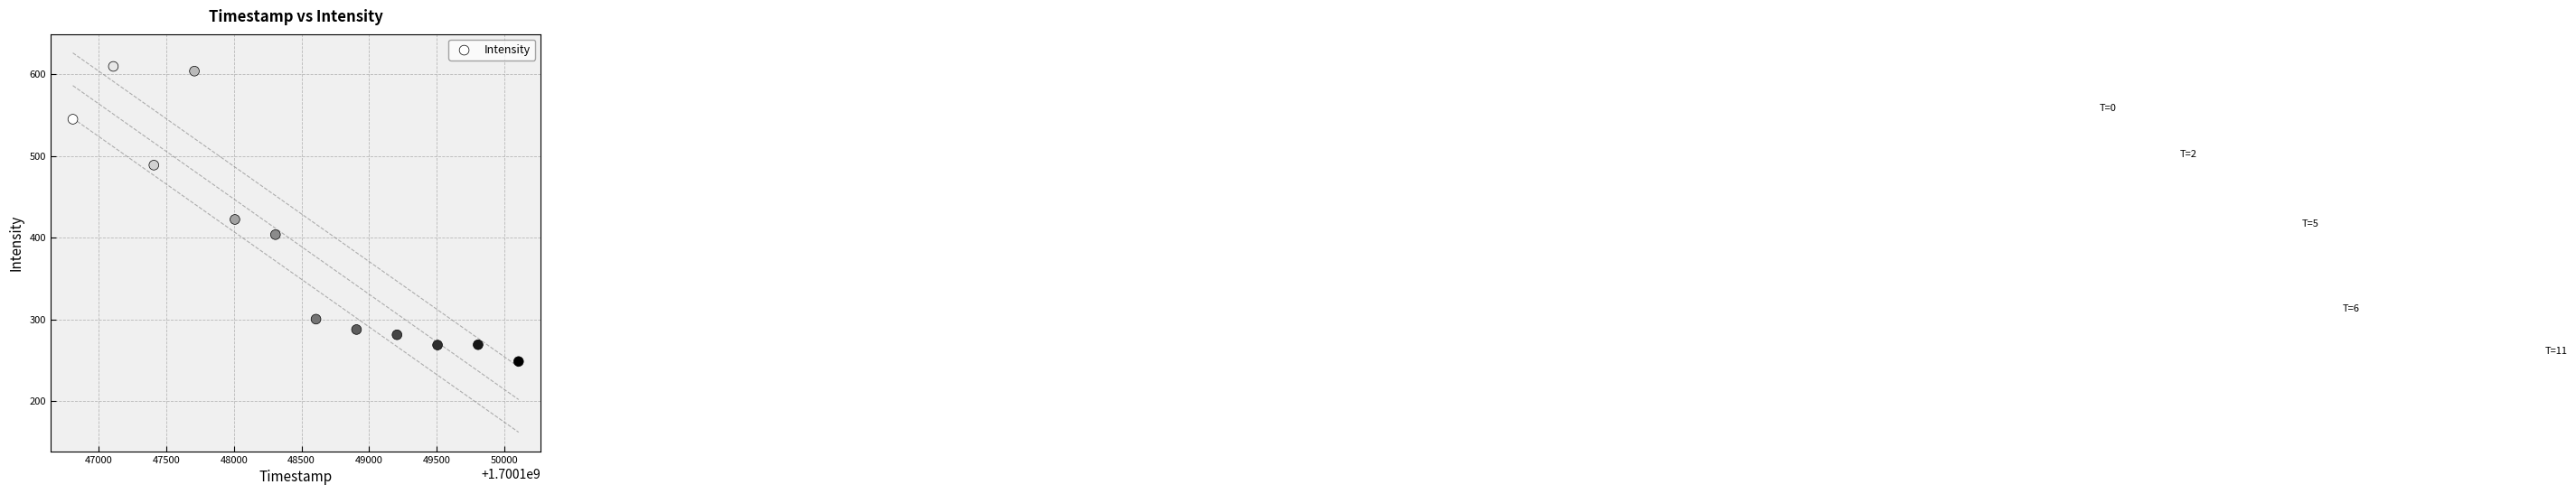

What is the average Y value?

393.9